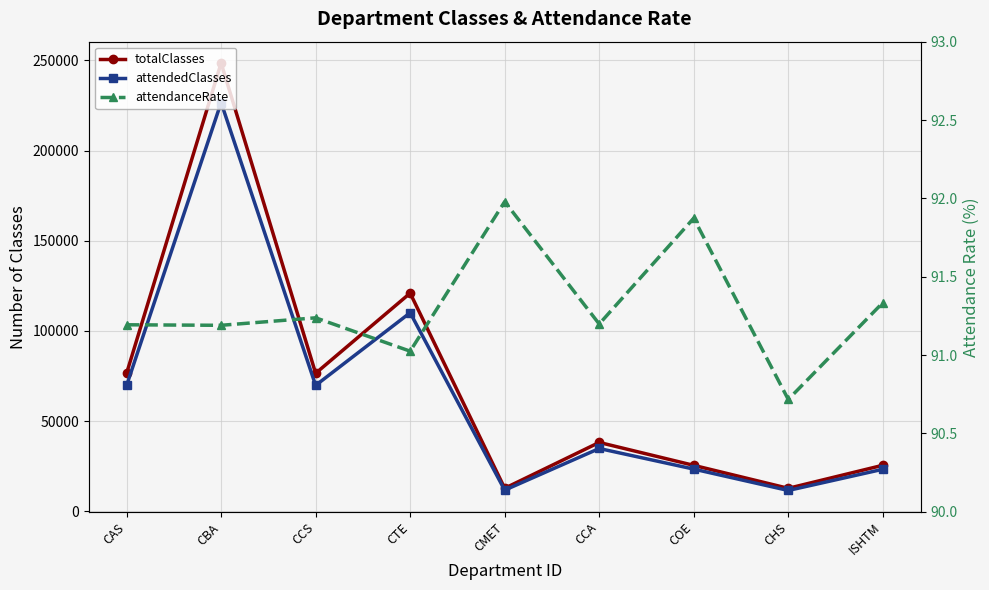

What is the sum of all attendedClasses values?

581250.0